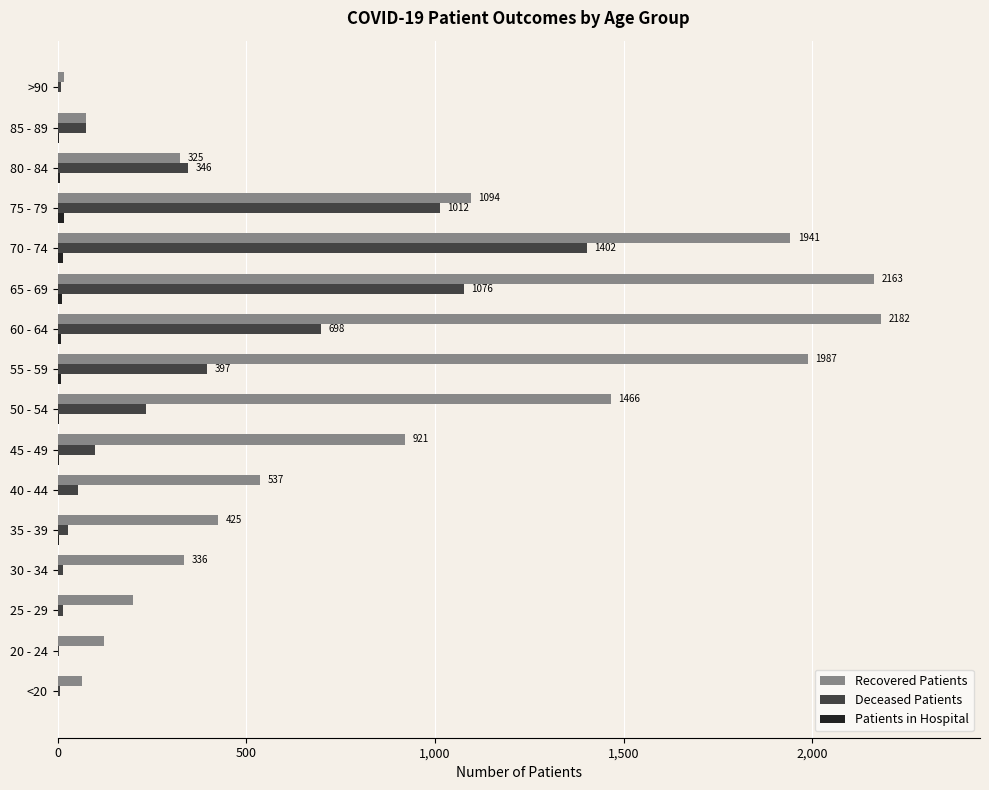

What is the maximum value shown in the chart?

2182